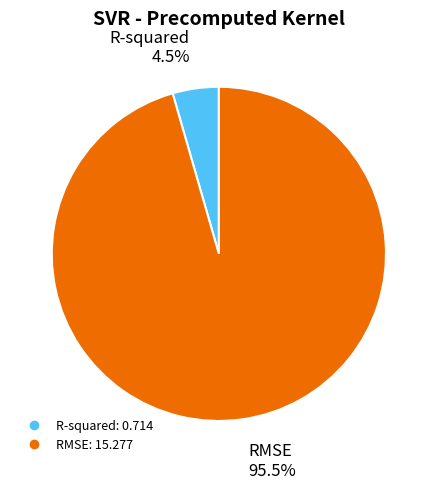

Is there any slice that represents more than half of the pie?

Yes